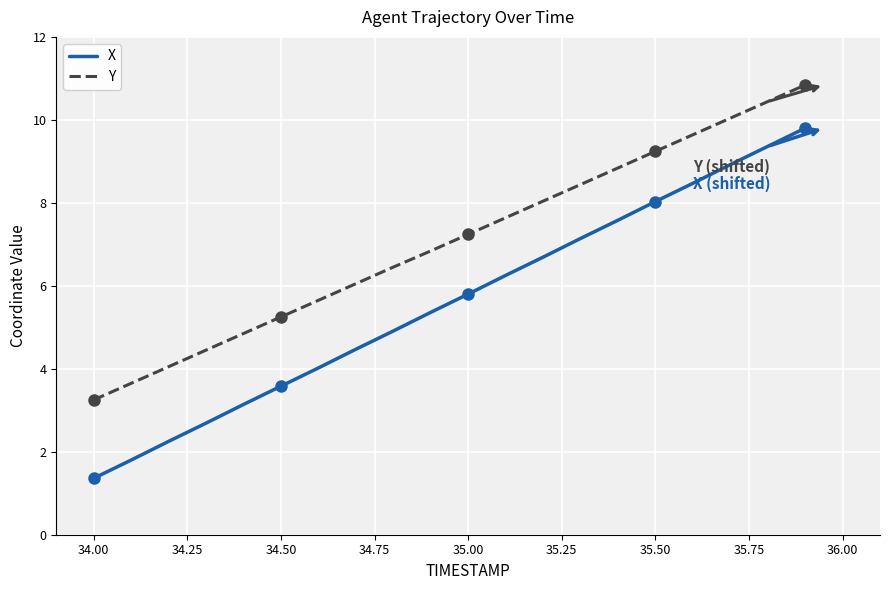

Rank the series by their maximum value, from highest to lowest.

Y, X